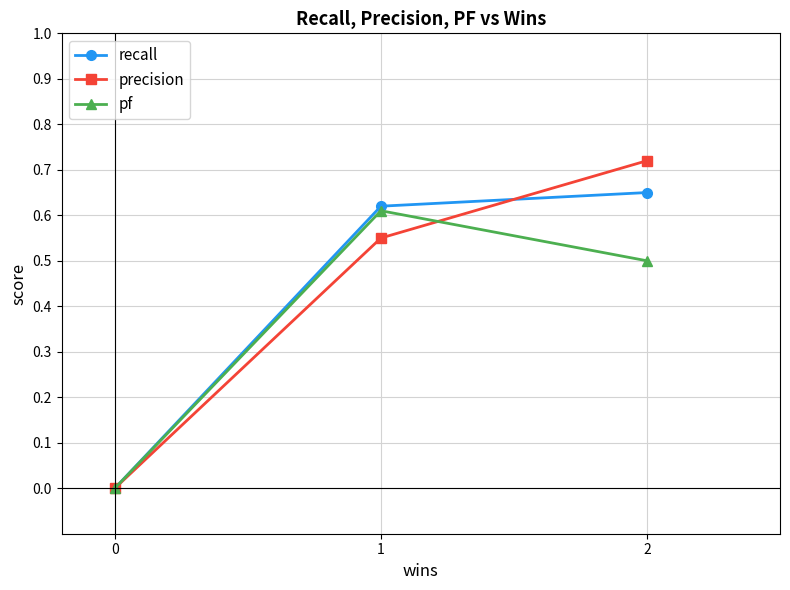

Which series has the widest spread of values?

precision